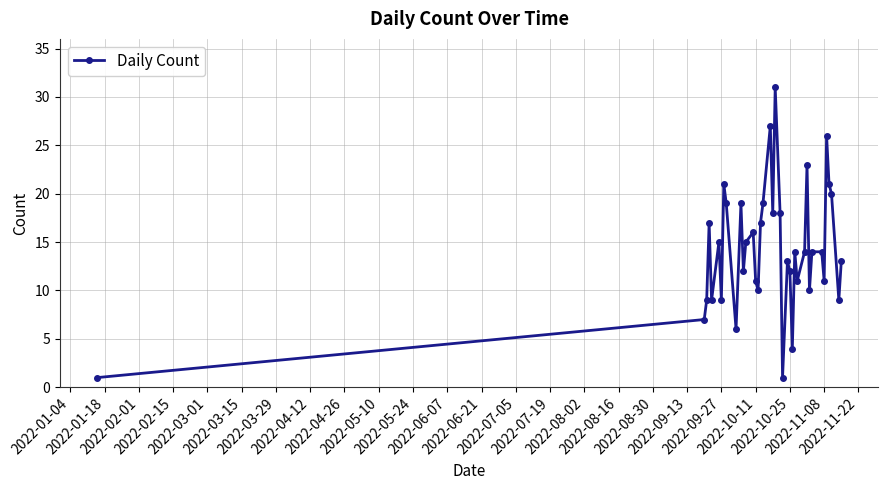

True or false: there are more than 2 points higher than both neighbors.

True